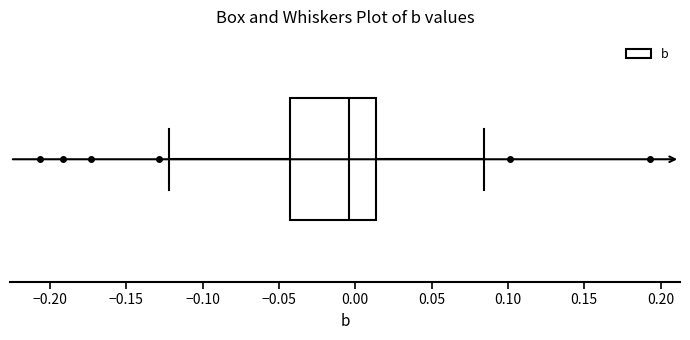

Where does the left whisker of the box end on the x-axis? The values are not printed on the chart, so give them approximately, as read against the axis.

-0.120